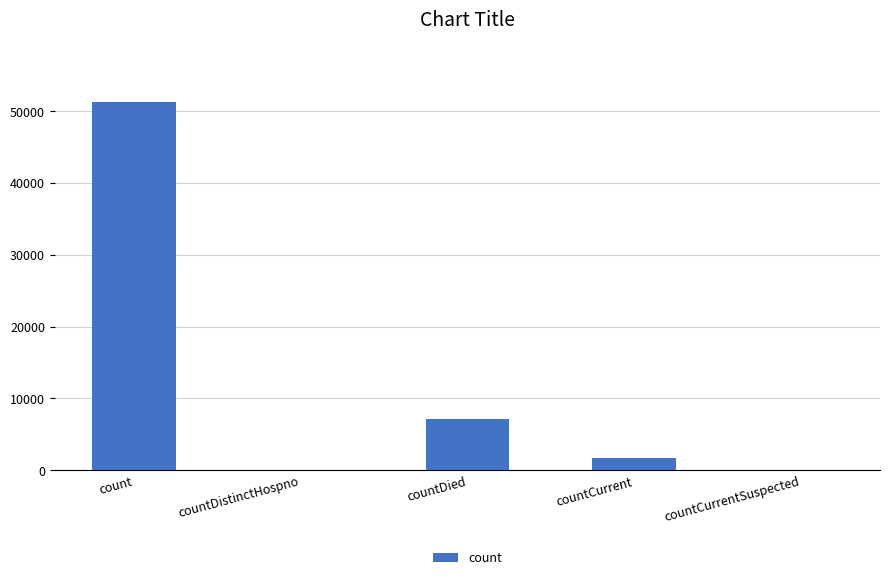

How many data points does each series have?

5